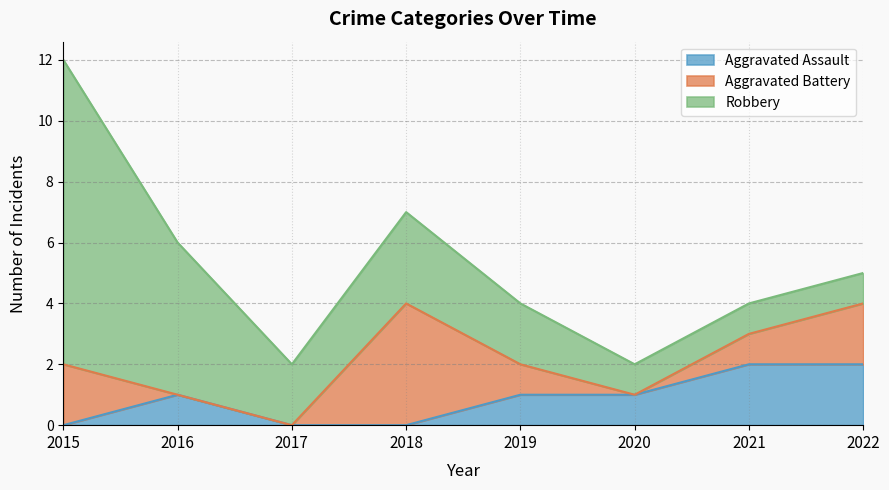

Where do Robbery and Aggravated Battery first cross each other?

2017 and 2018